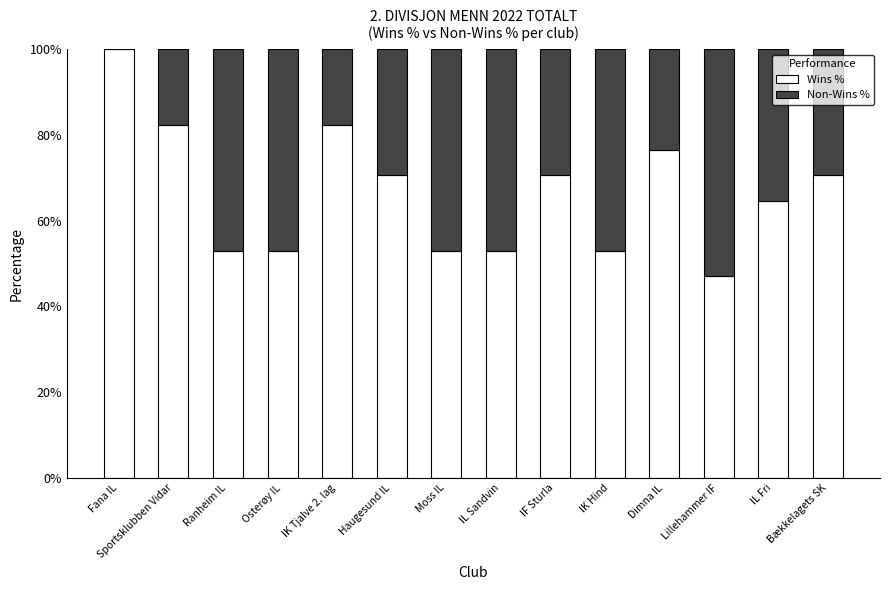

What is the sum of the Wins % values at Lillehammer IF and IK Tjalve 2. lag?

129.4